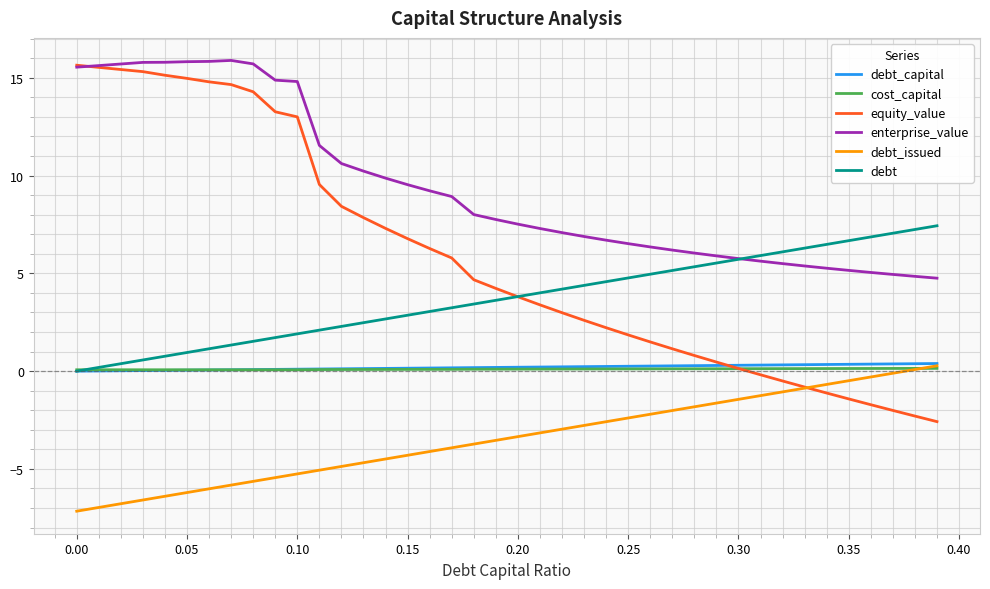

Which series has the largest total across all categories?

enterprise_value